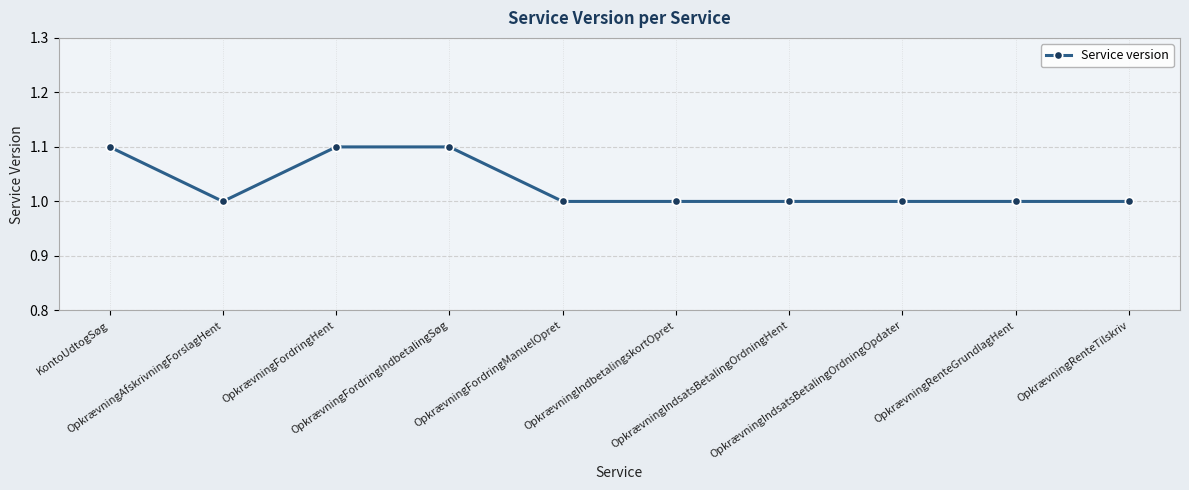

What is the maximum value shown in the chart?

1.1